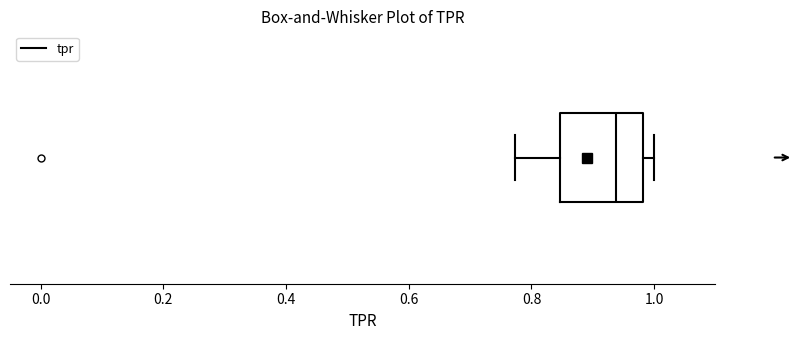

Read this box plot against the x-axis: the position of the median line, the range covered by the box, and the ends of both whiskers. The values are not printed on the chart, so give them approximately, as read against the axis.

median 0.94, box 0.84 to 0.98, whiskers 0.78 to 1.00